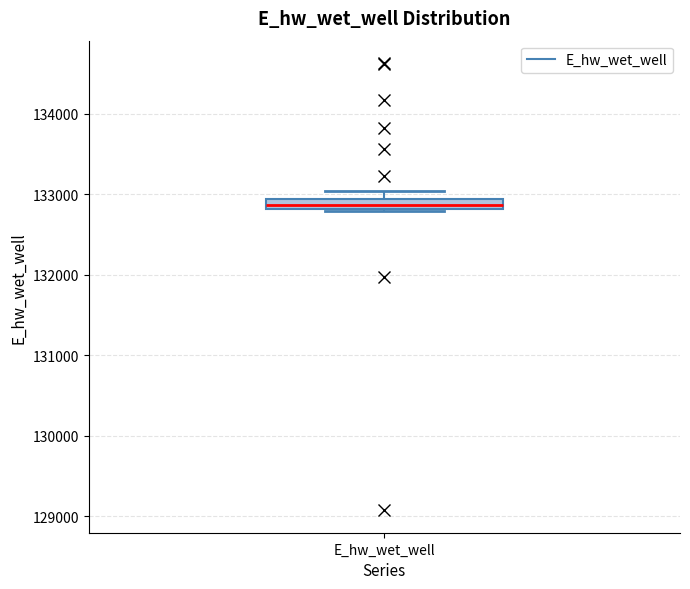

Where is the lower edge of the box for E_hw_wet_well on the y-axis? The values are not printed on the chart, so give them approximately, as read against the axis.

132800